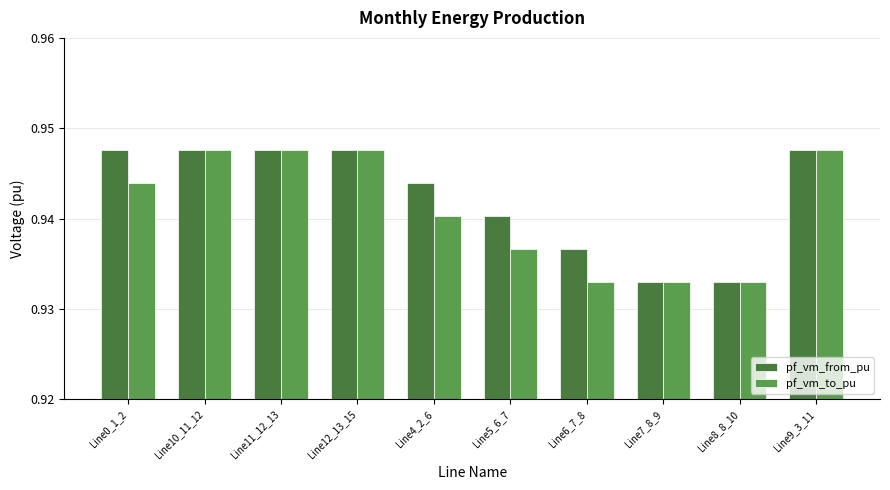

What is the label of the 10th bar from the right?

Line0_1_2